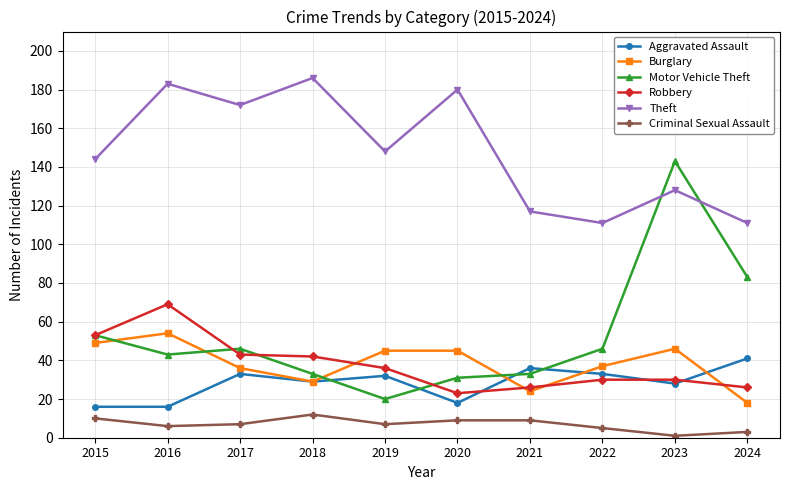

What is the value of the Aggravated Assault point at the 4th from the left?

29